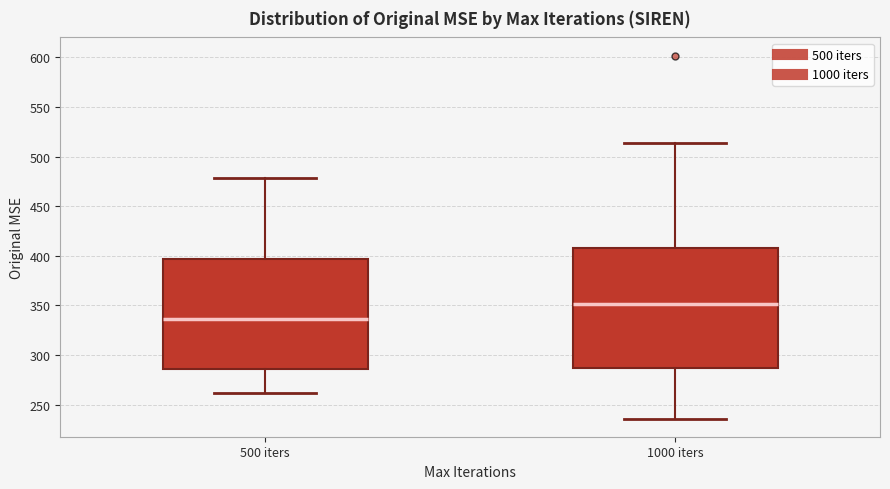

Where does the median line of the box for 500 iters sit on the y-axis? The values are not printed on the chart, so give them approximately, as read against the axis.

335